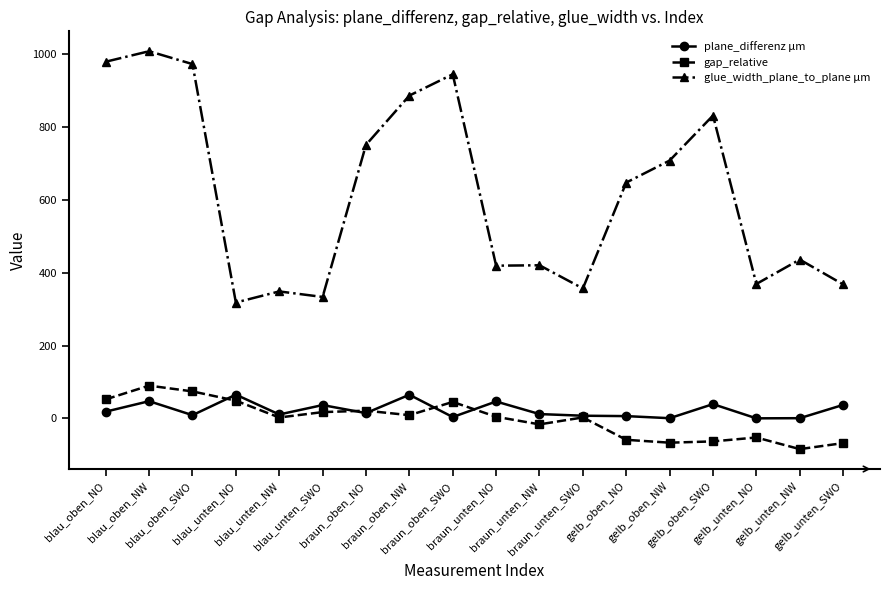

True or false: plane_differenz µm has more than 0 points higher than both neighbors.

True